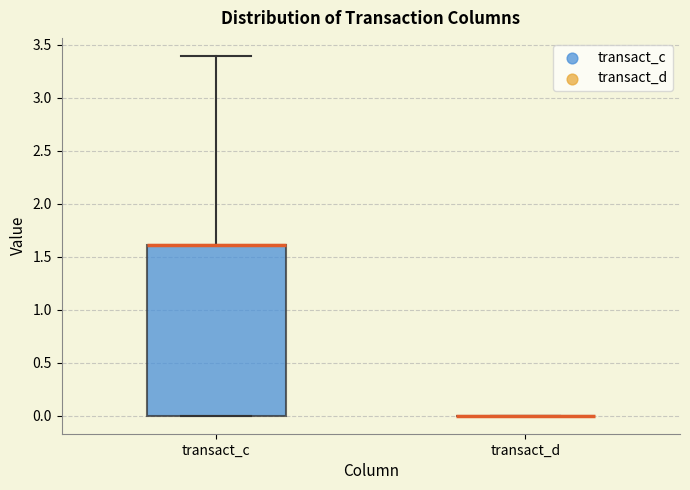

Reading left to right, transcribe this box plot: for each box, give where its median line is, the range the box spans, and where its two whiskers end, as read against the y-axis. The values are not printed on the chart, so give them approximately, as read against the axis.

transact_c: median 1.6 (drawn on the box's upper edge), box 0.0 to 1.6, whiskers 0.0 to 3.4
transact_d: box collapsed to a line at 0.0, whiskers 0.0 to 0.0